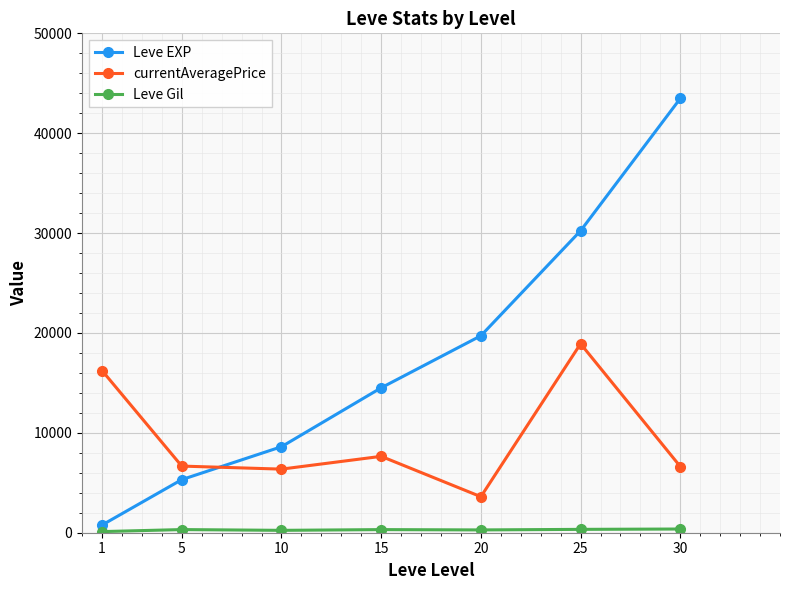

How many series are shown in this chart?

3